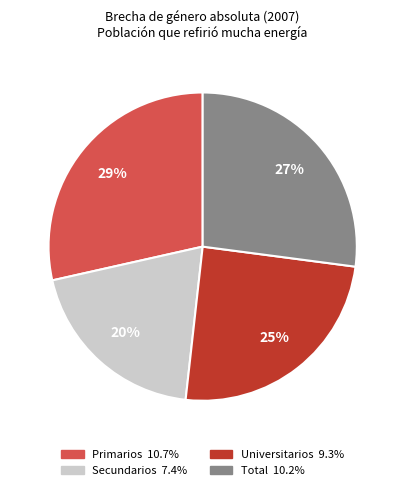

Which slice is the smallest?

Secundarios